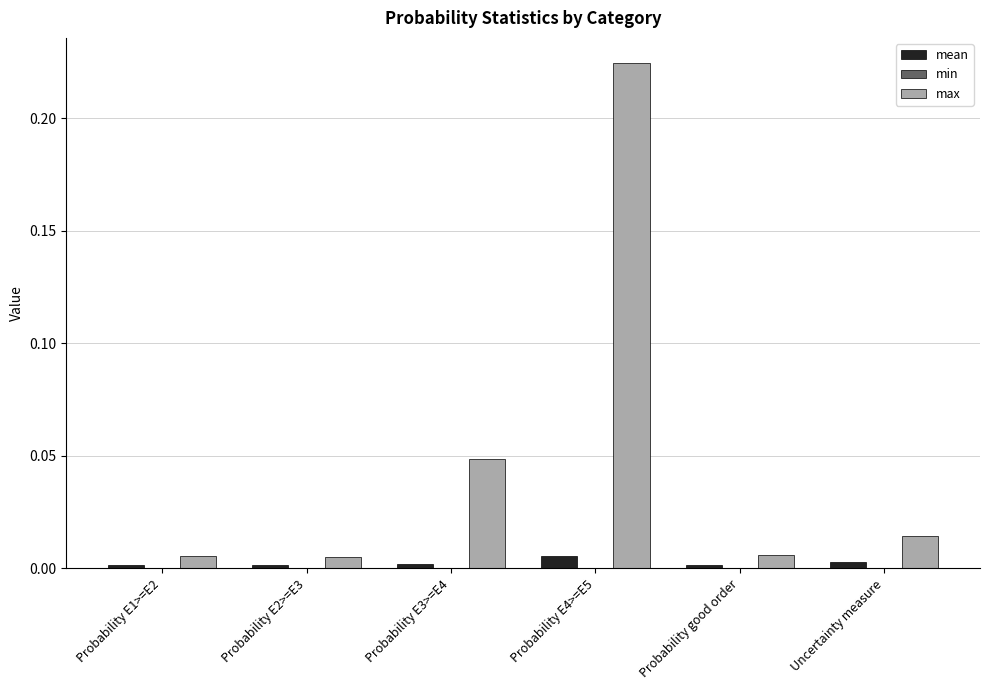

Which series changed the most between Probability E1>=E2 and Probability E4>=E5?

max